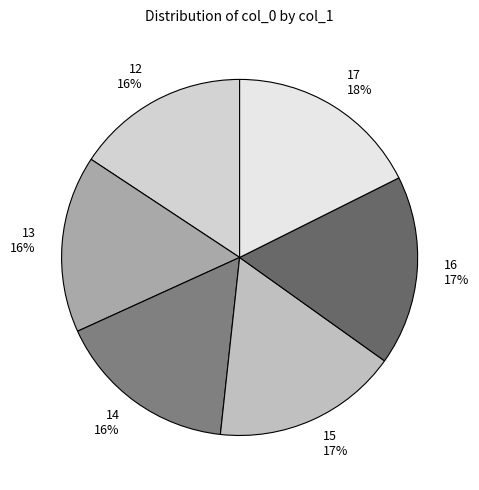

Is it true that 14 is 16% of the pie?

True